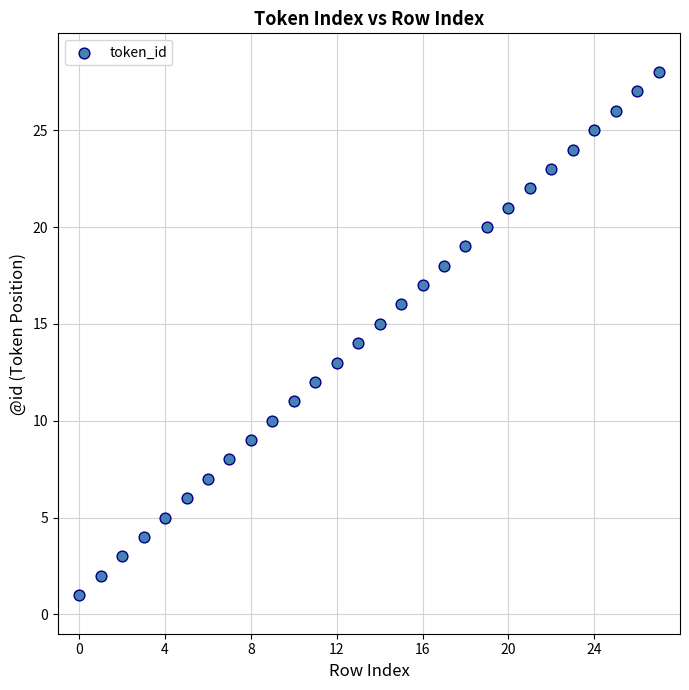

What is the range of Y values (max minus min)?

27